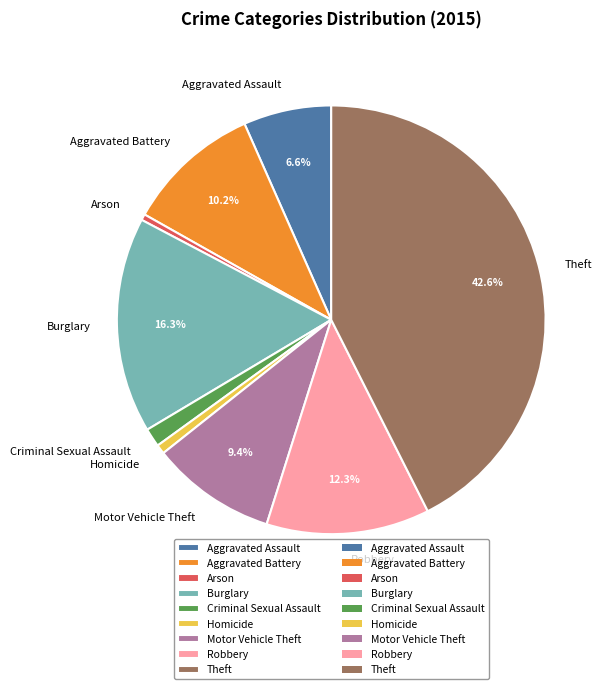

Is it true that Burglary is 16% of the pie?

True